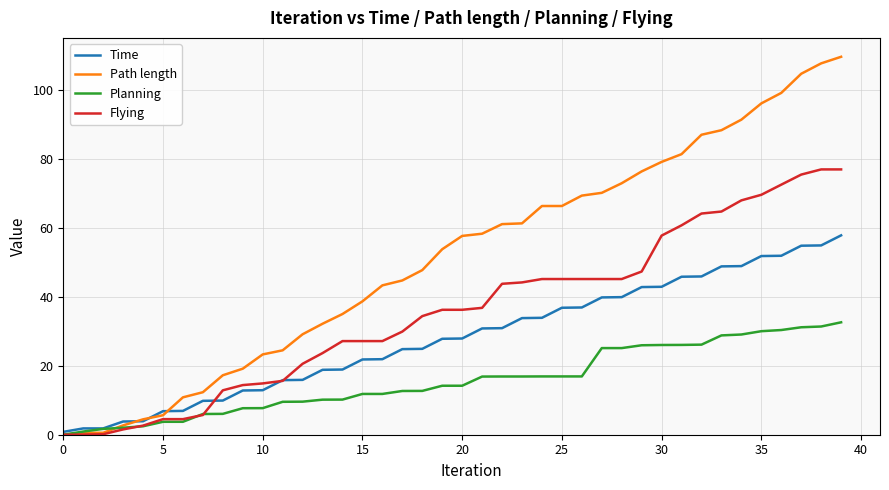

What are all the series names shown in the legend?

Time, Path length, Planning, Flying